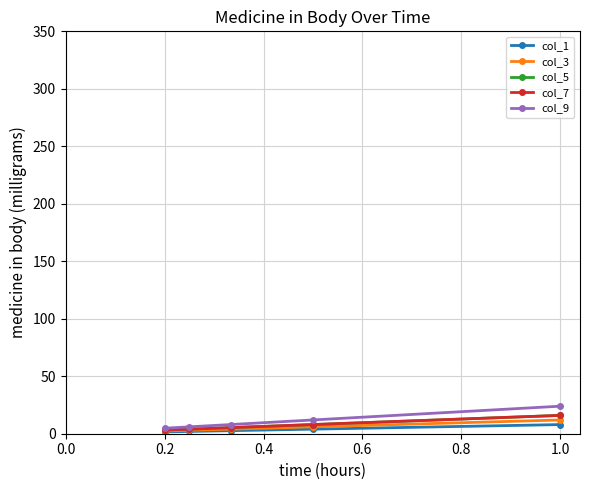

Is it true that col_5 equals 1.8 at 0.2?

False